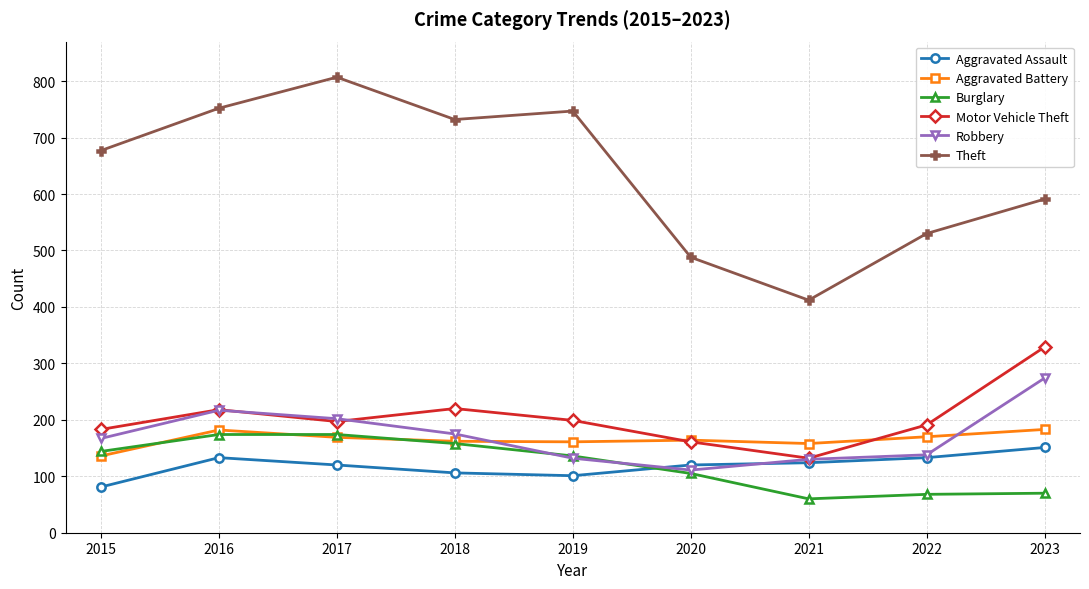

Does the chart have visible grid lines?

Yes